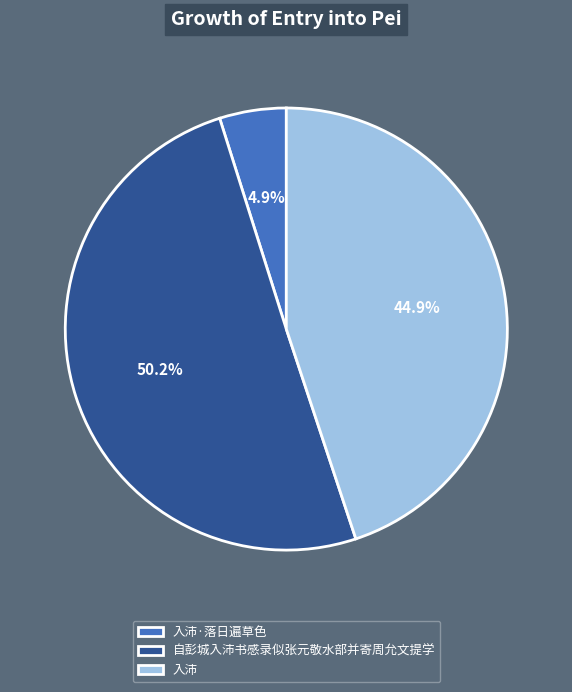

What is the smallest slice in the pie chart?

入沛·落日遍草色